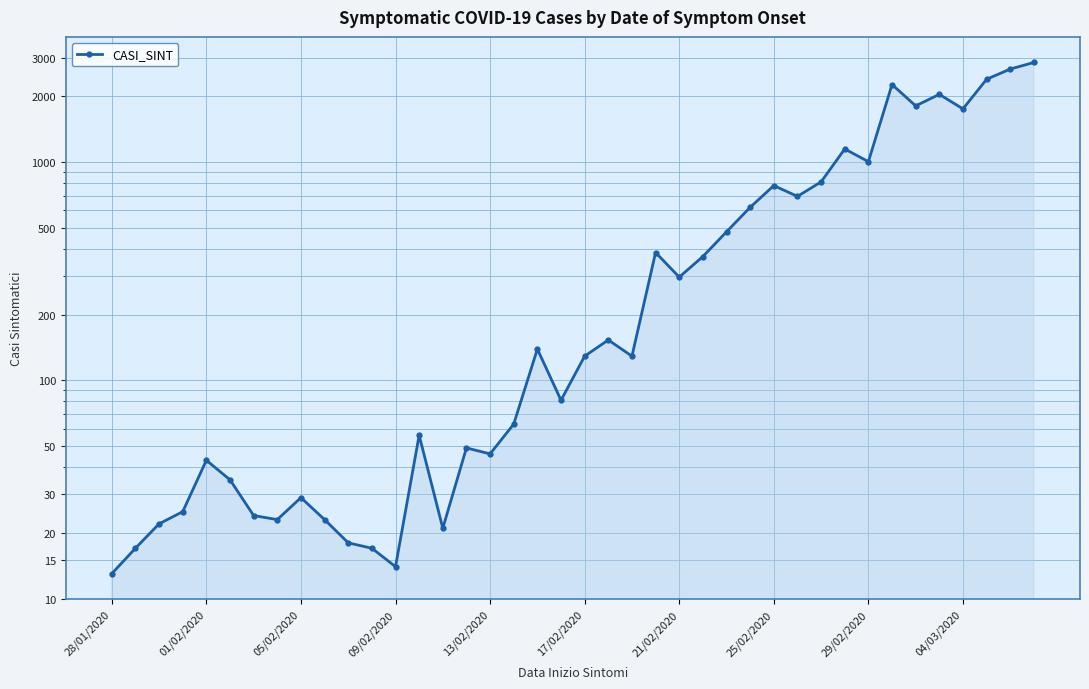

What is the approximate value at 29/02/2020?

1004